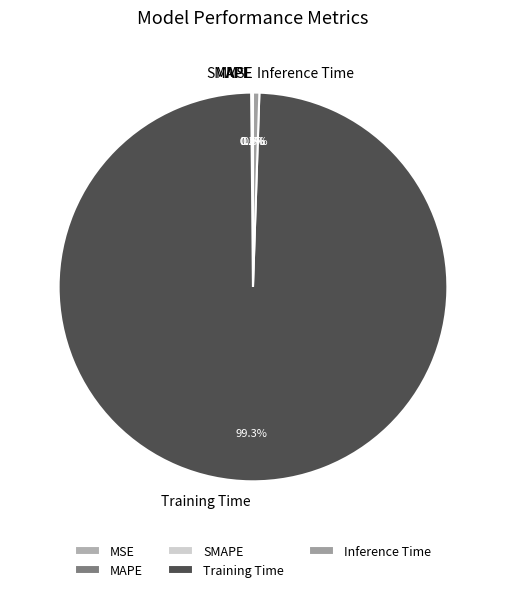

Combined, do Training Time and Inference Time account for over 50%?

Yes